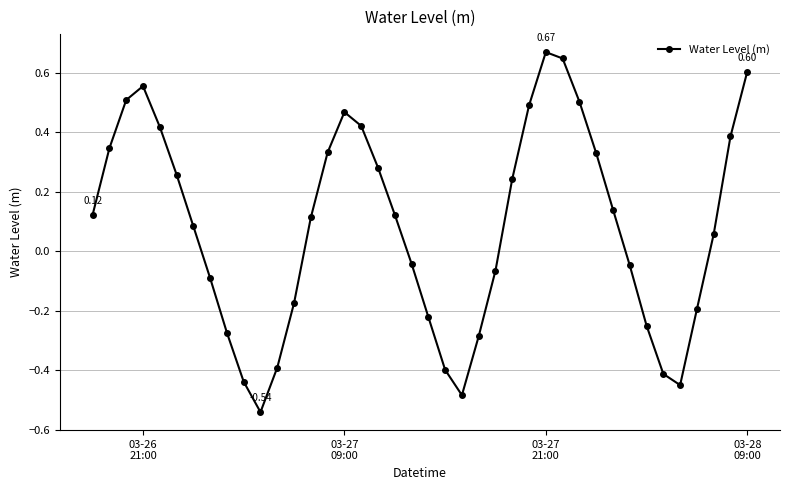

What is the difference between the second highest and minimum values?

1.2